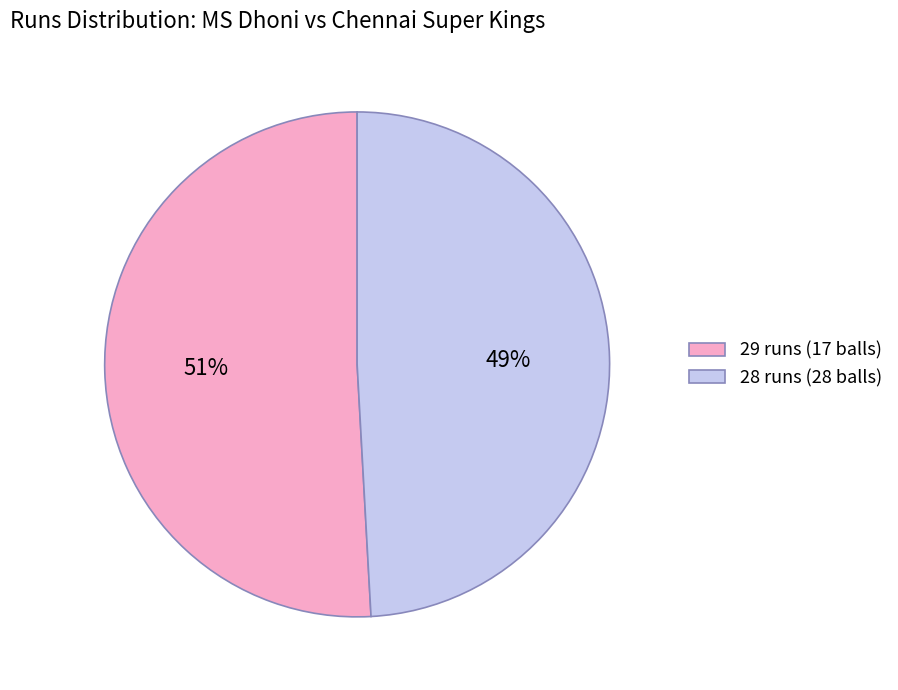

To the nearest percent, what is the combined percentage of 28 runs (28 balls) and 29 runs (17 balls)?

100%